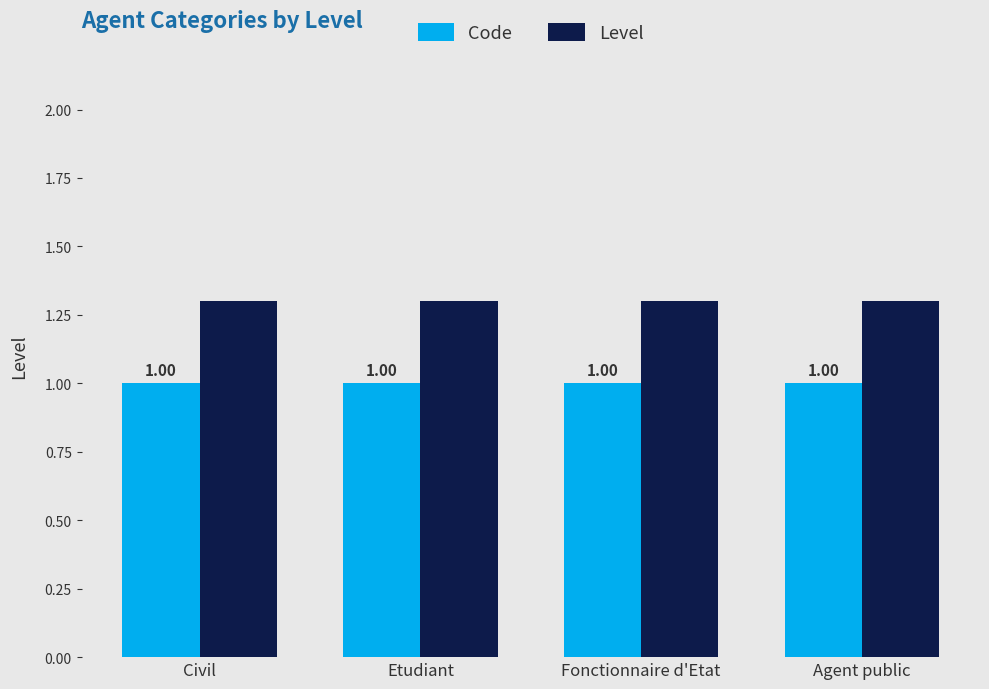

Reading right to left, list all the values displayed in this chart.

Code: 1.0	1.0	1.0	1.0
Level: 1.3	1.3	1.3	1.3